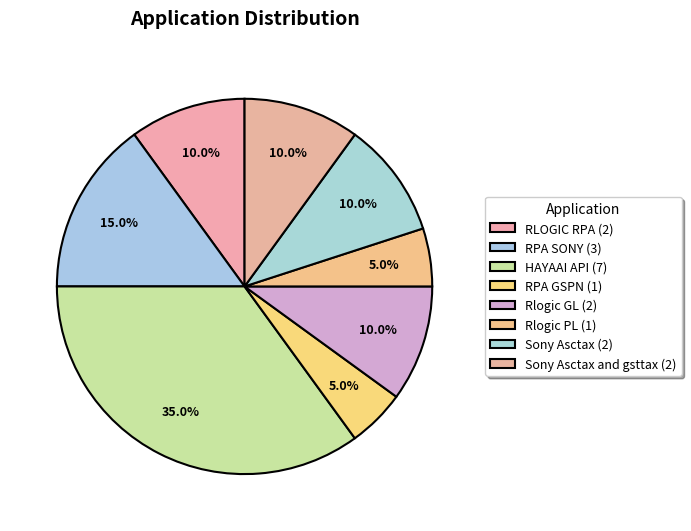

Count the number of slices in the pie.

8